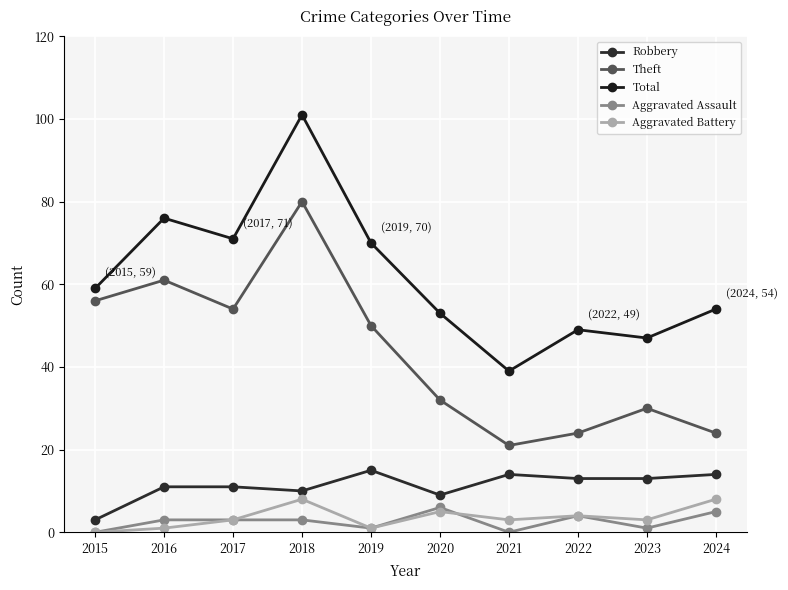

What is the sum of the Robbery values at 2017 and 2021?

25